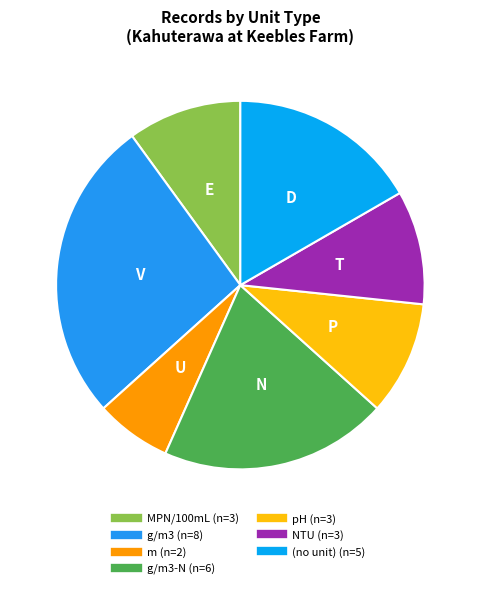

Is there a majority slice in this chart?

No